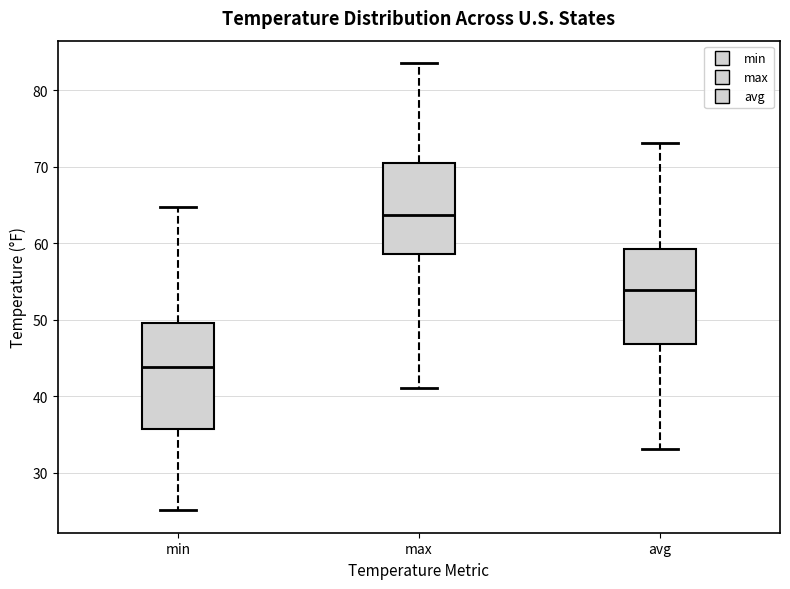

Which box has the highest median line?

max